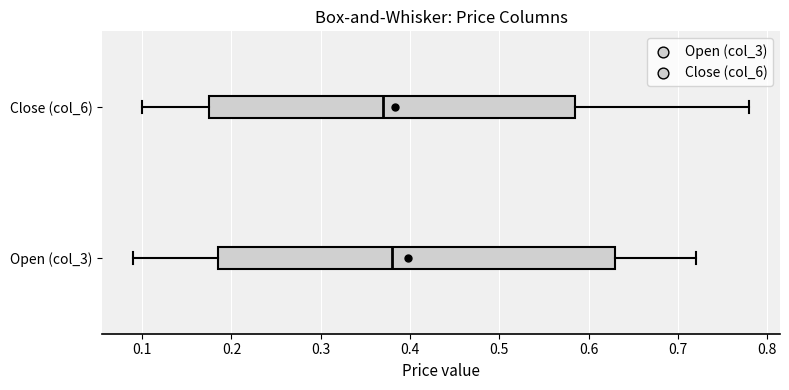

Which box has the furthest to the left median line?

Close (col_6)